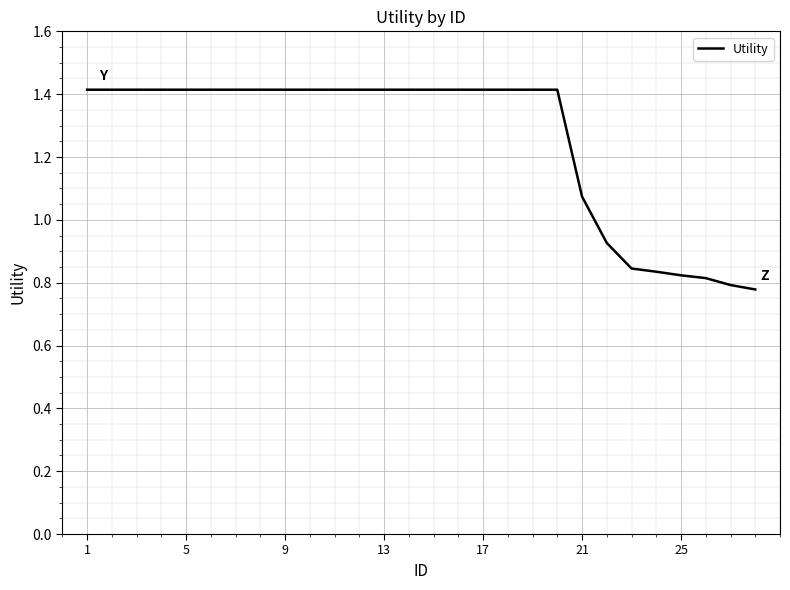

Is this an area chart (filled region under the line)?

No